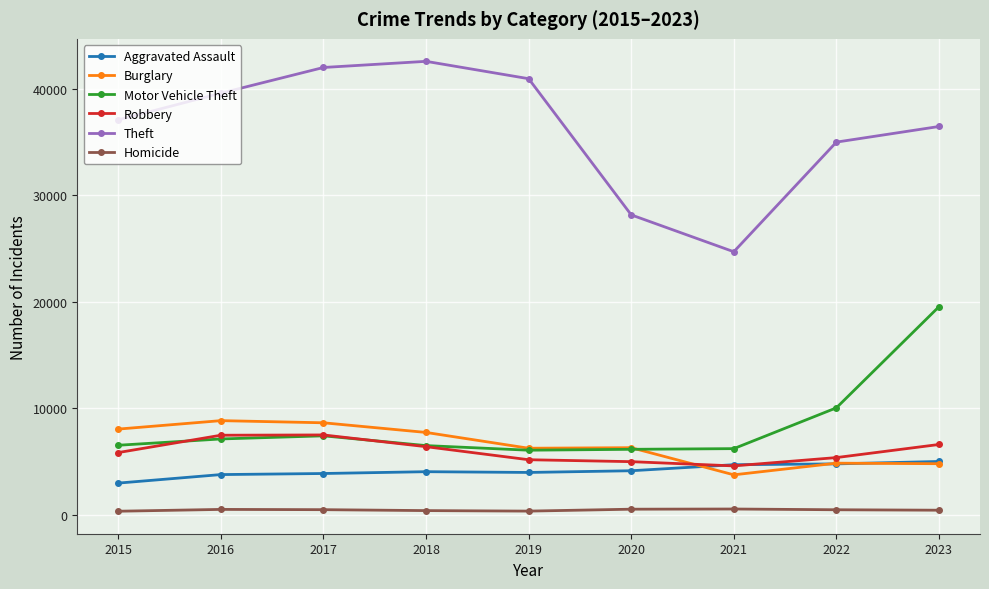

What is the spread (max minus min) of values at 2020?

27636